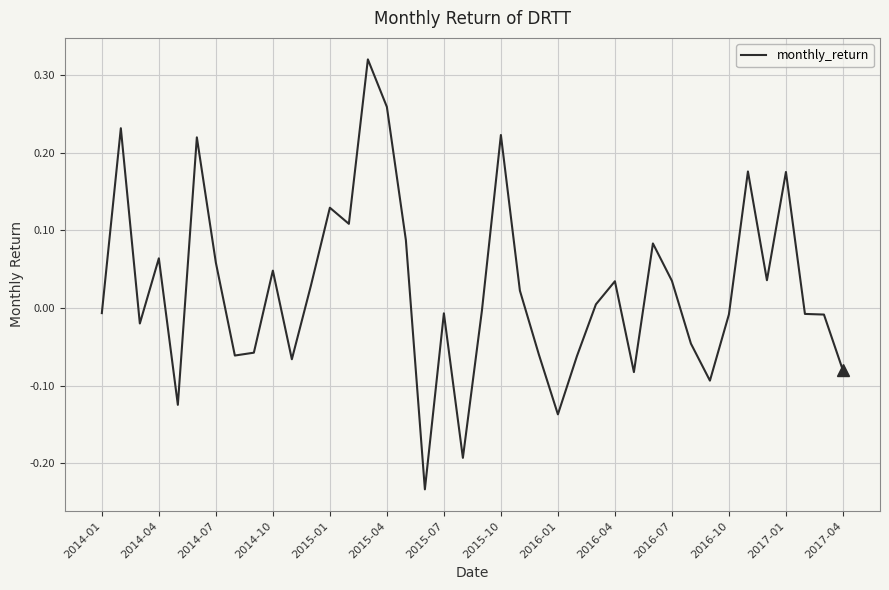

What is the difference between the maximum and minimum values?

0.6